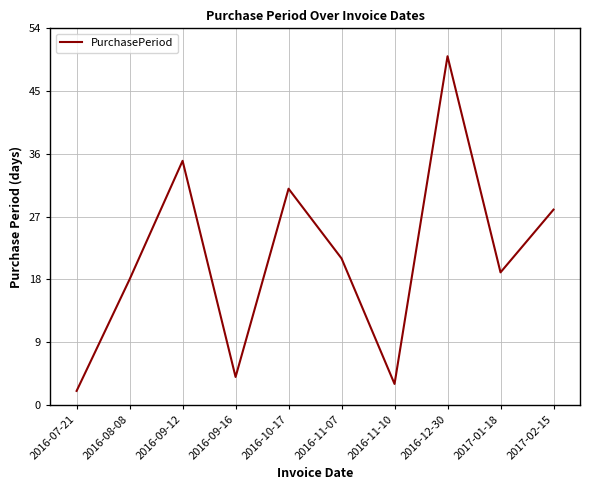

Rank the categories by value from lowest to highest.

2016-07-21, 2016-11-10, 2016-09-16, 2016-08-08, 2017-01-18, 2016-11-07, 2017-02-15, 2016-10-17, 2016-09-12, 2016-12-30